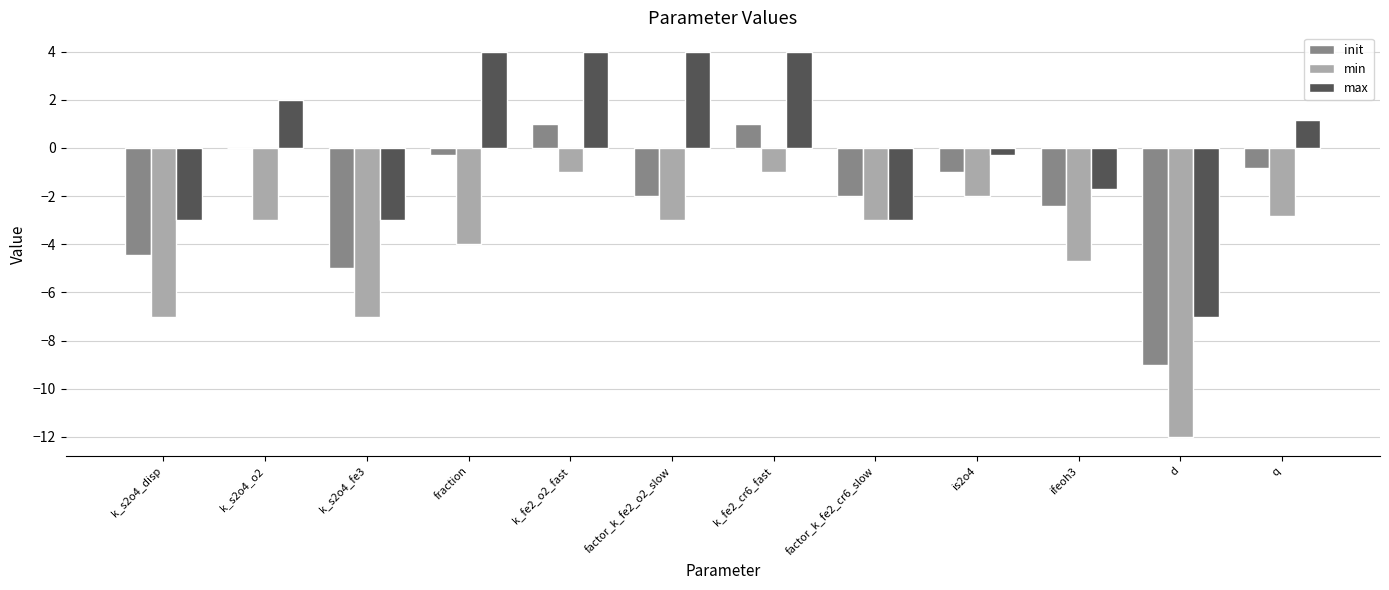

Reading left to right, extract all data points from this chart.

init: -4.4	0.0	-5.0	-0.3	1.0	-2.0	1.0	-2.0	-1.0	-2.4	-9.0	-0.8
min: -7.0	-3.0	-7.0	-4.0	-1.0	-3.0	-1.0	-3.0	-2.0	-4.7	-12.0	-2.8
max: -3.0	2.0	-3.0	4.0	4.0	4.0	4.0	-3.0	-0.3	-1.7	-7.0	1.2